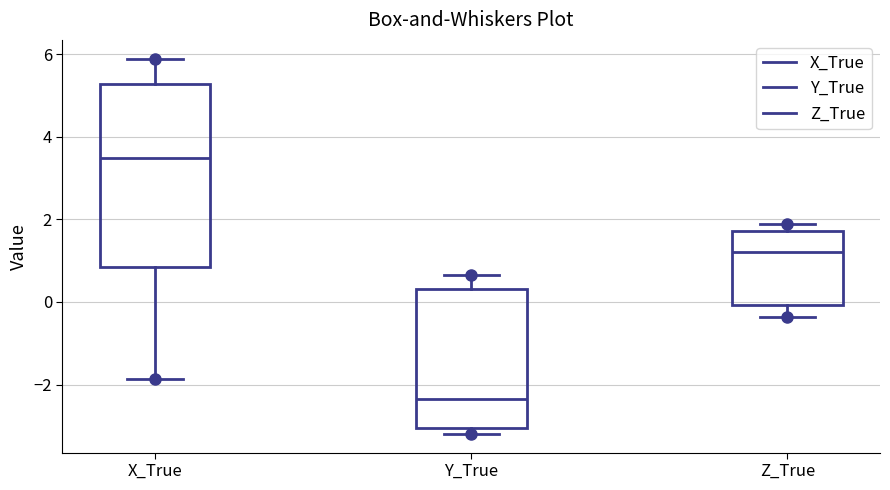

Which box has the highest median line?

X_True